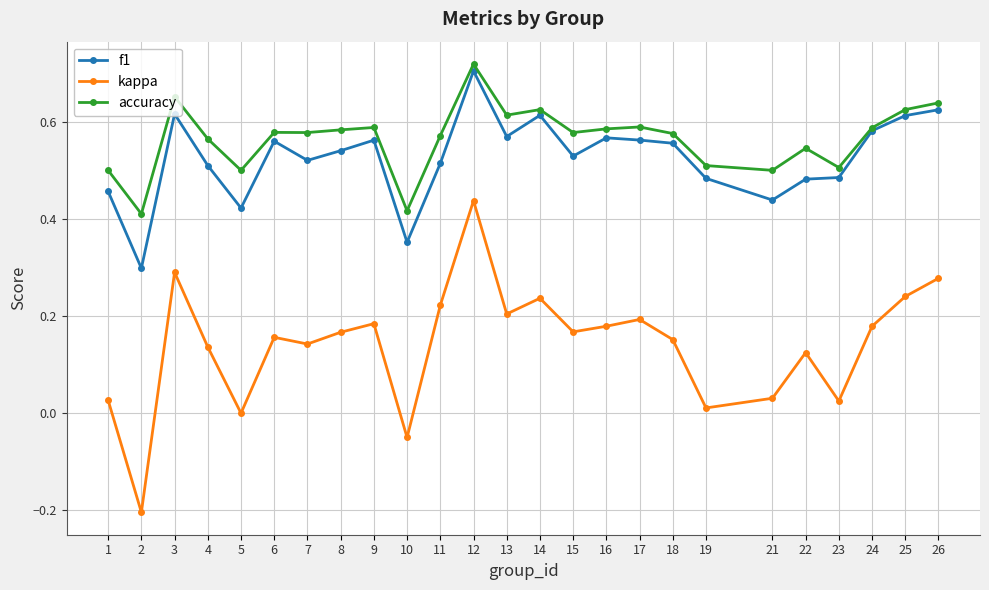

List the series in order of their peak value, lowest first.

kappa, f1, accuracy